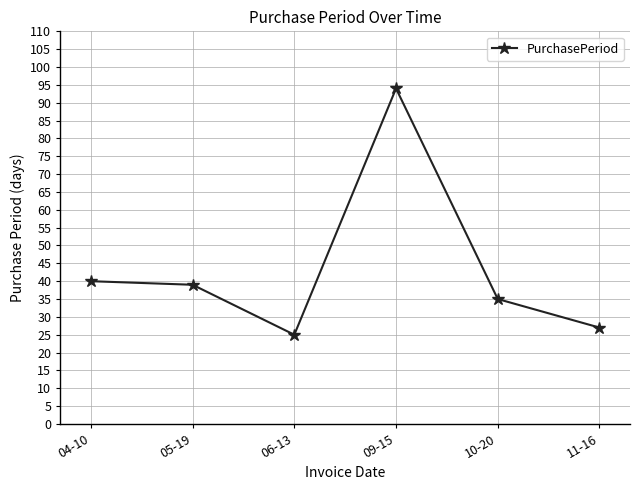

Rank the categories by value from highest to lowest.

09-15, 04-10, 05-19, 10-20, 11-16, 06-13